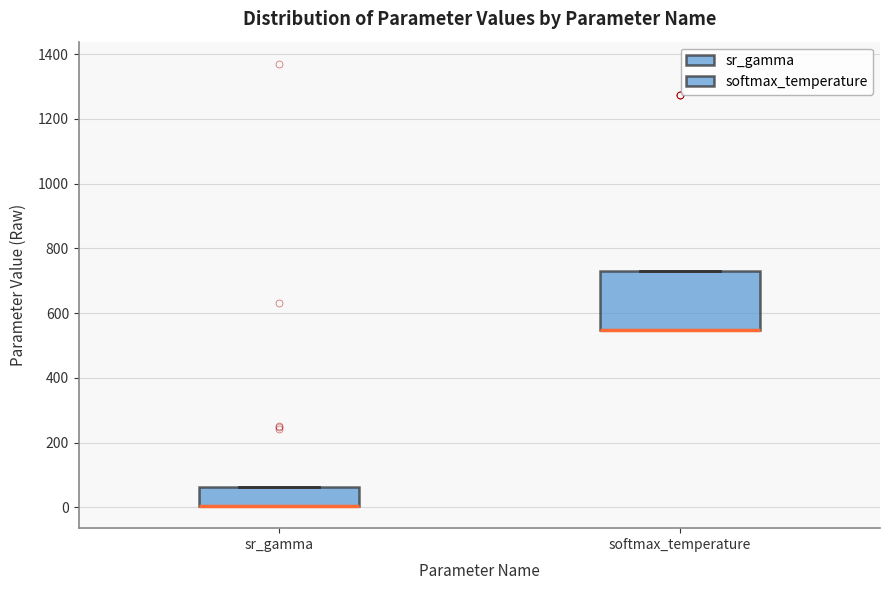

Reading left to right, transcribe this box plot: for each box, give where its median line is, the range the box spans, and where its two whiskers end, as read against the y-axis. The values are not printed on the chart, so give them approximately, as read against the axis.

sr_gamma: median 0 (drawn on the box's lower edge), box 0 to 60, whiskers 0 to 60
softmax_temperature: median 540 (drawn on the box's lower edge), box 540 to 720, whiskers 540 to 720